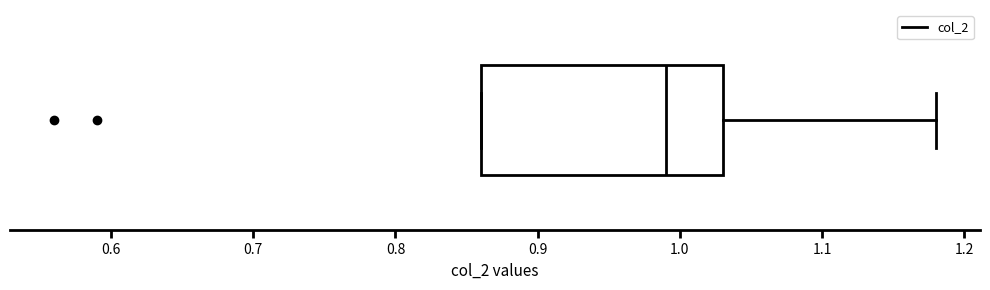

Where is the right edge of the box on the x-axis? The values are not printed on the chart, so give them approximately, as read against the axis.

1.03